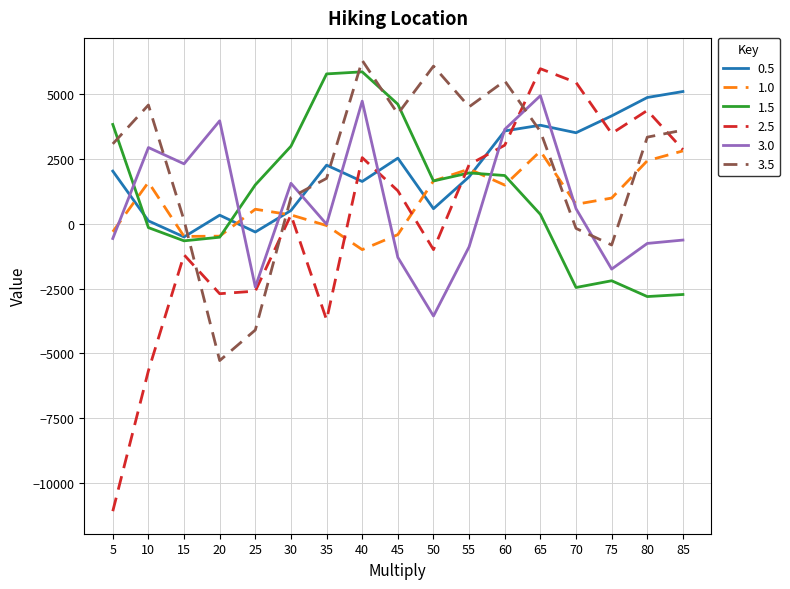

What is the lowest value of the 3.0 series?

-3555